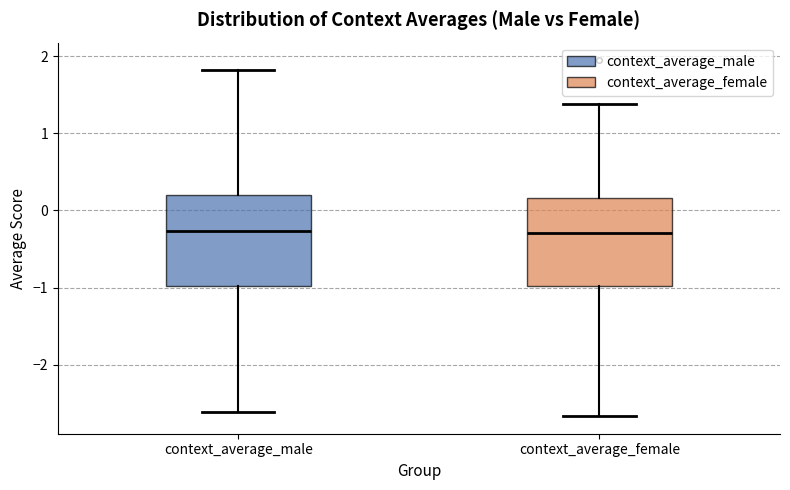

Reading left to right, transcribe this box plot: for each box, give where its median line is, the range the box spans, and where its two whiskers end, as read against the y-axis. The values are not printed on the chart, so give them approximately, as read against the axis.

context_average_male: median -0.3, box -1.0 to 0.2, whiskers -2.6 to 1.8
context_average_female: median -0.3, box -1.0 to 0.2, whiskers -2.7 to 1.4